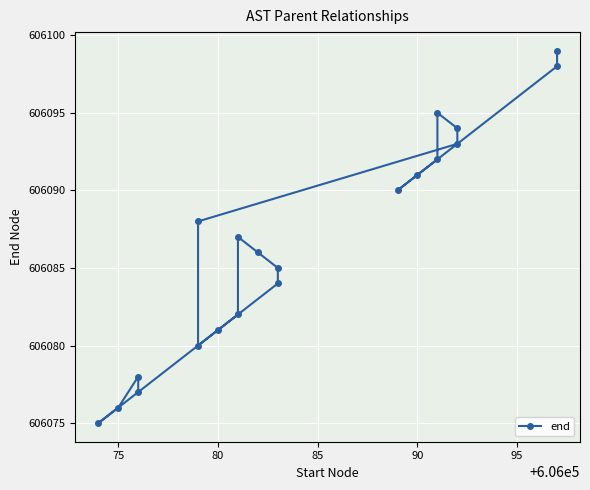

What is the difference between the maximum and minimum values?

24